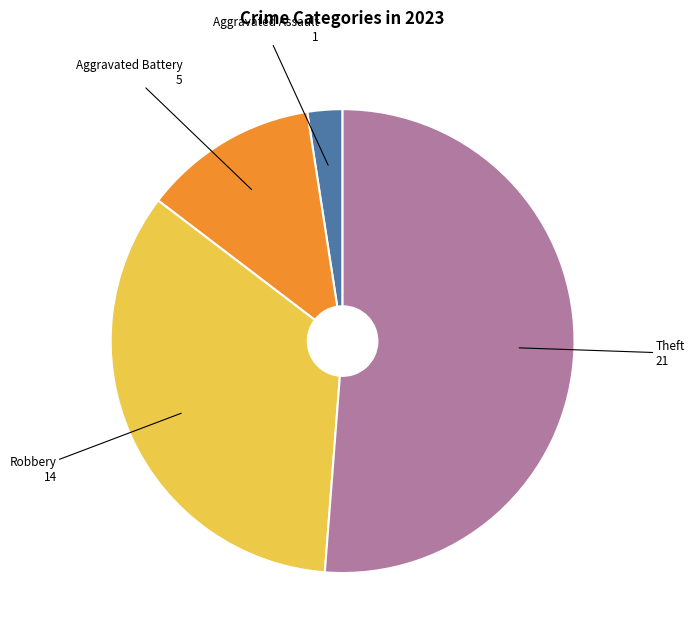

Which category accounts for the majority?

Theft